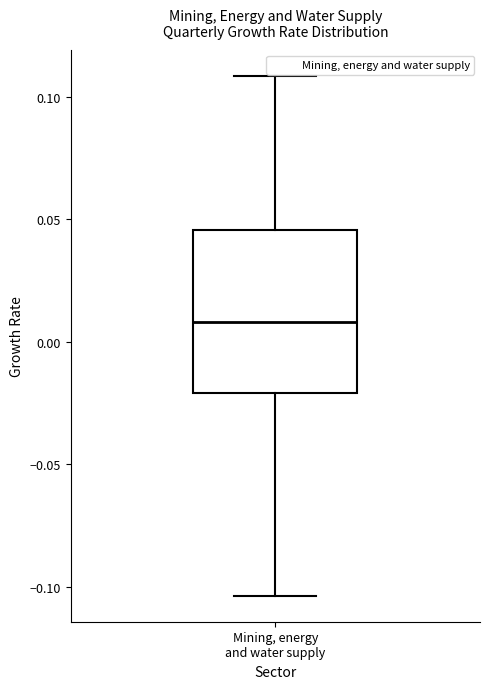

Where does the upper whisker of the box for Mining, energy and water supply end on the y-axis? The values are not printed on the chart, so give them approximately, as read against the axis.

0.110